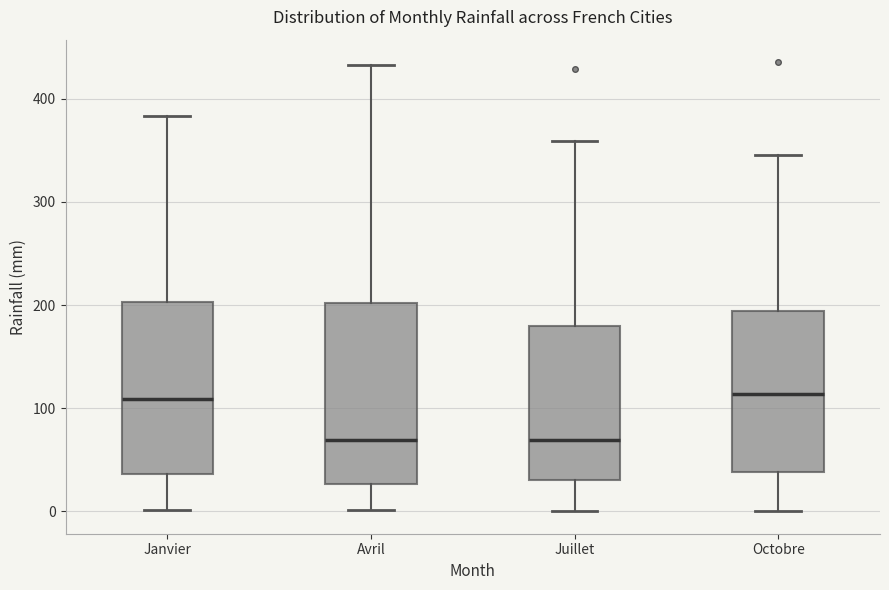

Reading left to right, transcribe this box plot: for each box, give where its median line is, the range the box spans, and where its two whiskers end, as read against the y-axis. The values are not printed on the chart, so give them approximately, as read against the axis.

Janvier: median 110, box 40 to 200, whiskers 0 to 380
Avril: median 70, box 30 to 200, whiskers 0 to 430
Juillet: median 70, box 30 to 180, whiskers 0 to 360
Octobre: median 110, box 40 to 190, whiskers 0 to 350